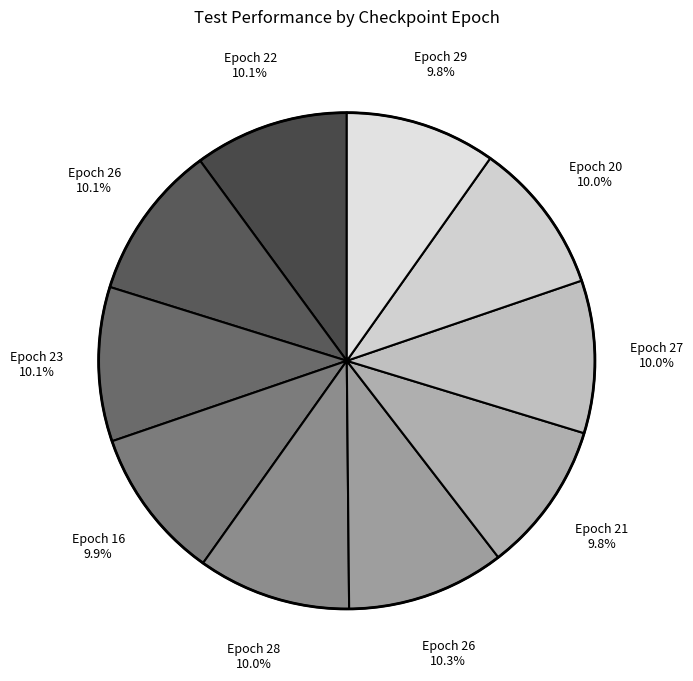

Count the number of slices in the pie.

10